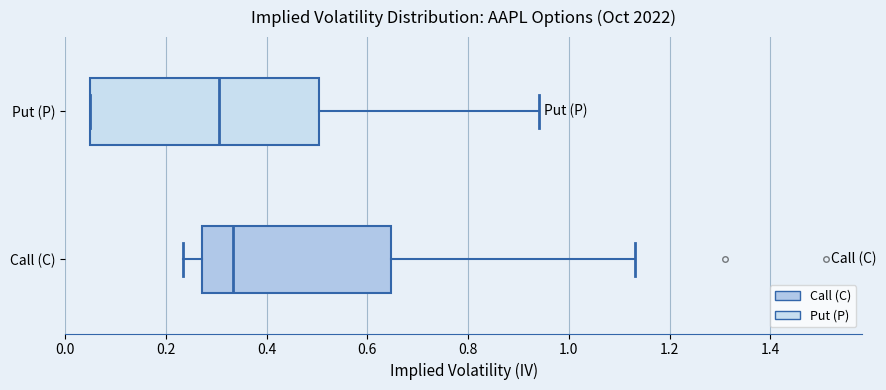

Reading bottom to top, read every box against the x-axis: the position of its median line, the range the box covers, and the ends of its whiskers. The values are not printed on the chart, so give them approximately, as read against the axis.

Call (C): median 0.34, box 0.28 to 0.64, whiskers 0.24 to 1.14
Put (P): median 0.30, box 0.06 to 0.50, whiskers 0.06 to 0.94